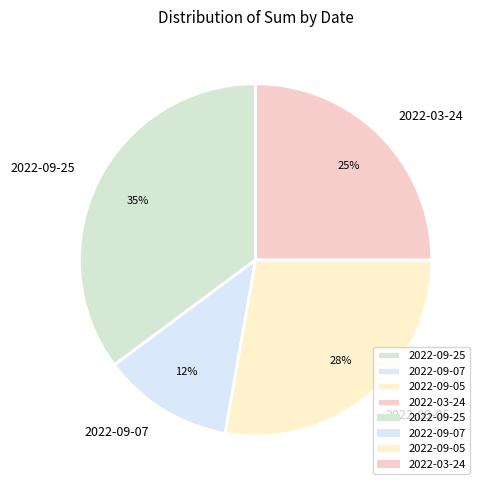

Do 2022-09-05 and 2022-09-07 together represent more than half of the pie?

No